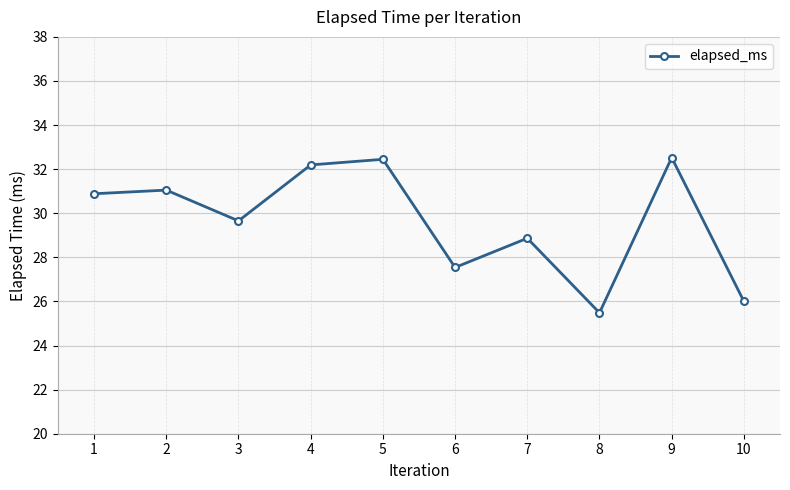

How many interior local valleys (lower than both neighbors) does the data have?

3